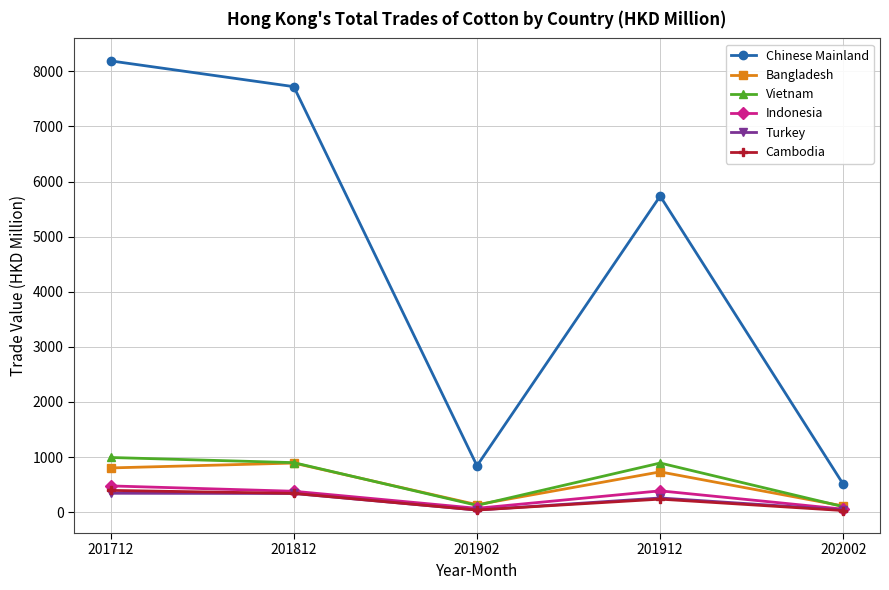

Where does the Cambodia series first go above 235?

201712